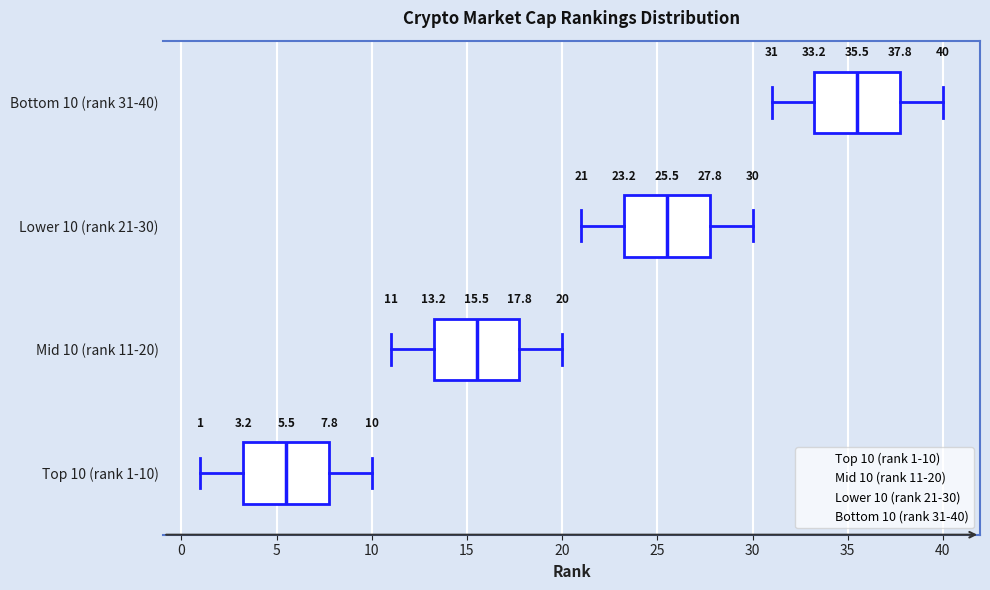

Which box has the furthest to the right median line?

Bottom 10 (rank 31-40)